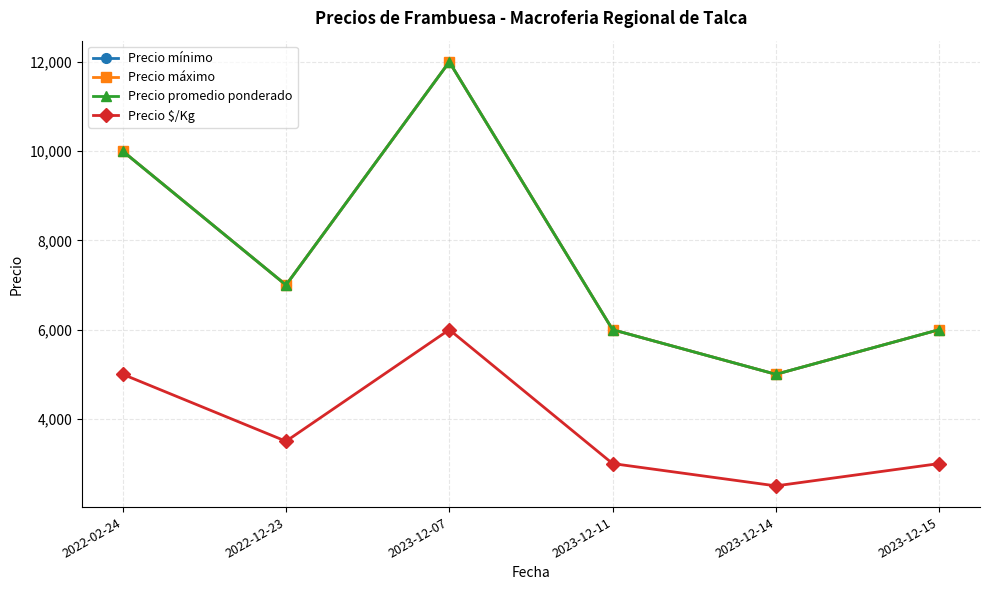

What is the label of the 1st point from the right?

2023-12-15